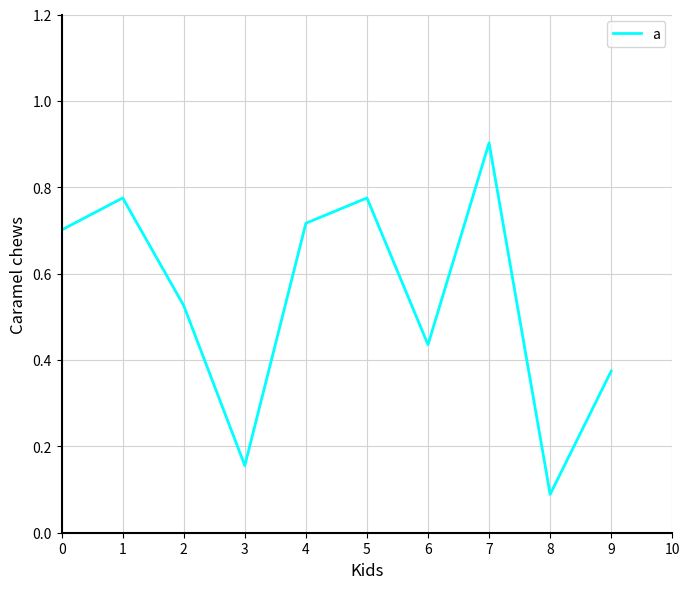

Which has a higher value, 5 or 4?

5